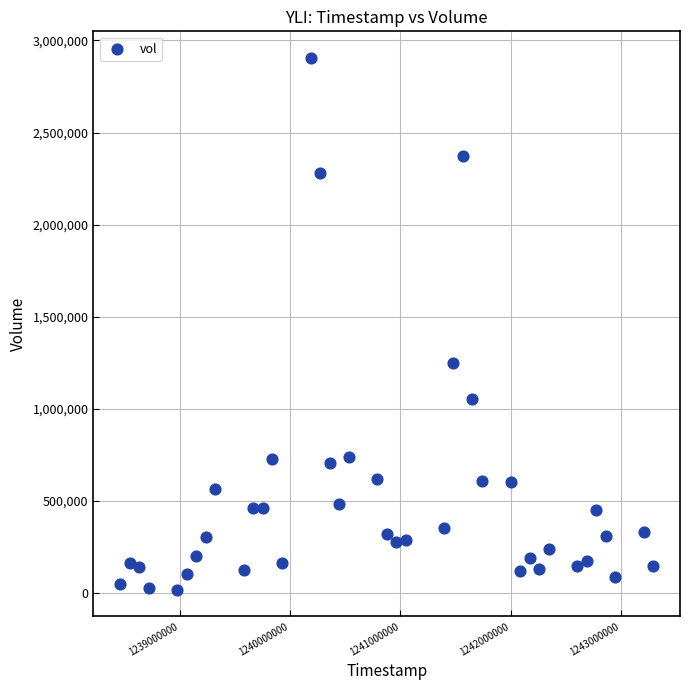

What Y value in the scatter plot is closest to 1461200?

1250000